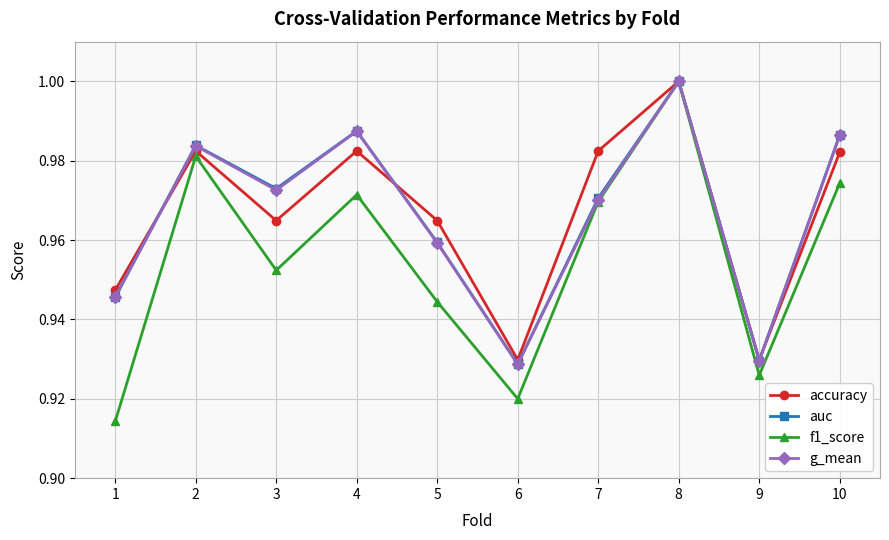

At which category does accuracy reach its first local valley?

3